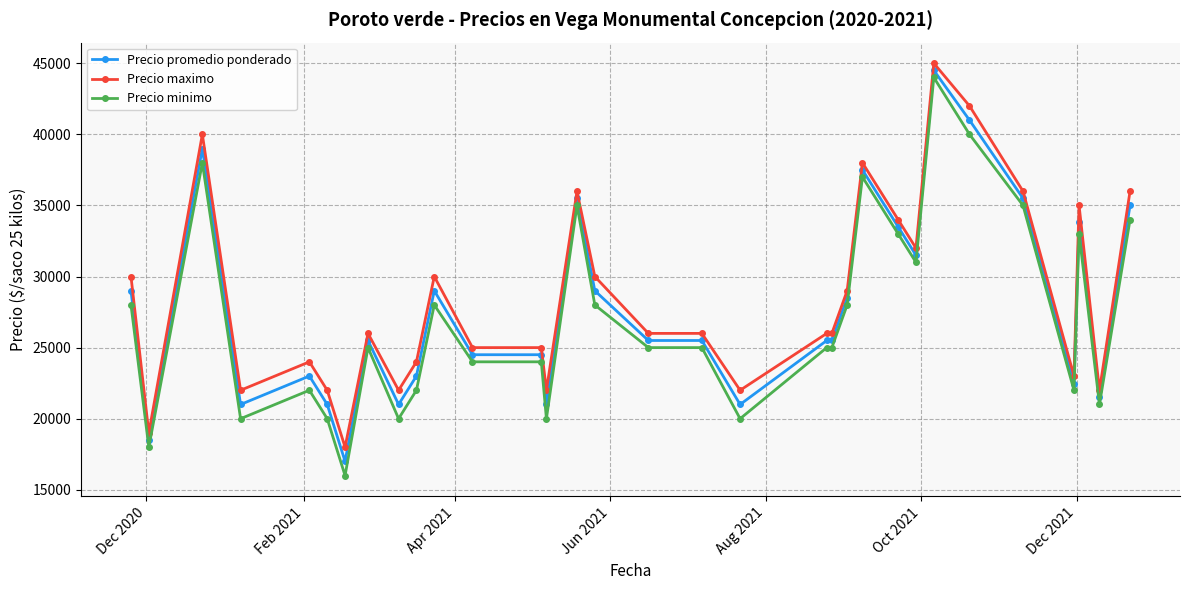

Which series has the largest total across all categories?

Precio maximo